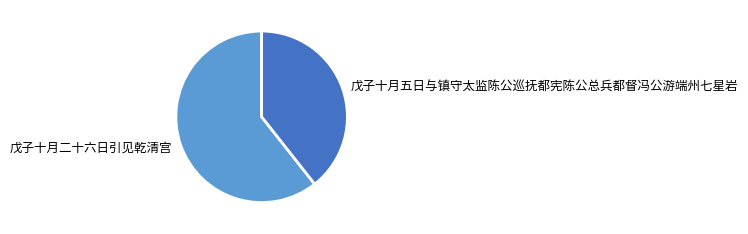

Which has a higher value, 戊子十月五日与镇守太监陈公巡抚都宪陈公总兵都督冯公游端州七星岩 or 戊子十月二十六日引见乾清宫?

戊子十月二十六日引见乾清宫